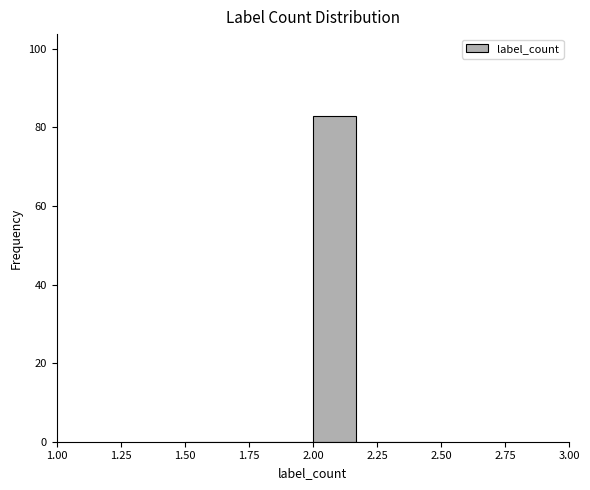

Read against the x-axis, roughly where is the centre of the tallest bar?

2.10